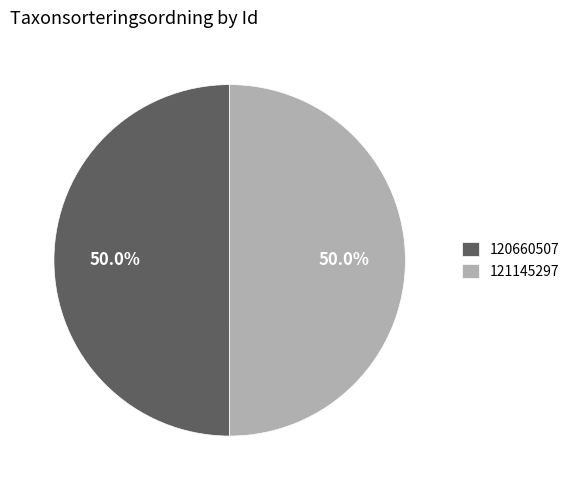

Do 120660507 and 121145297 together represent more than half of the pie?

Yes